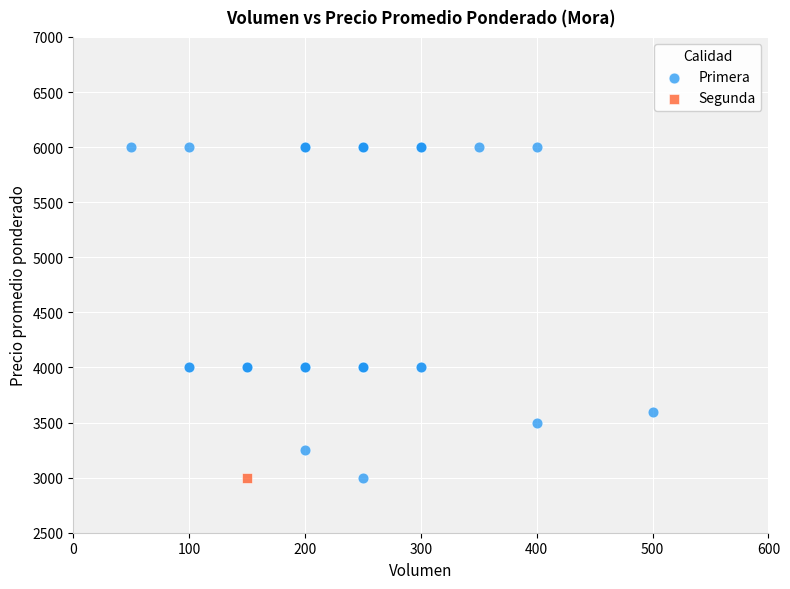

What are all the series names shown in the legend?

Primera, Segunda